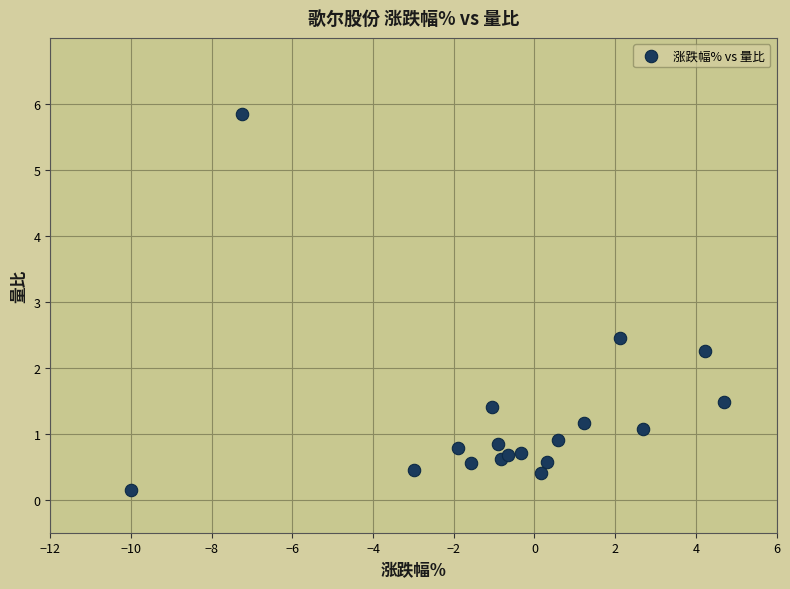

What Y value in the scatter plot is closest to 2?

2.3